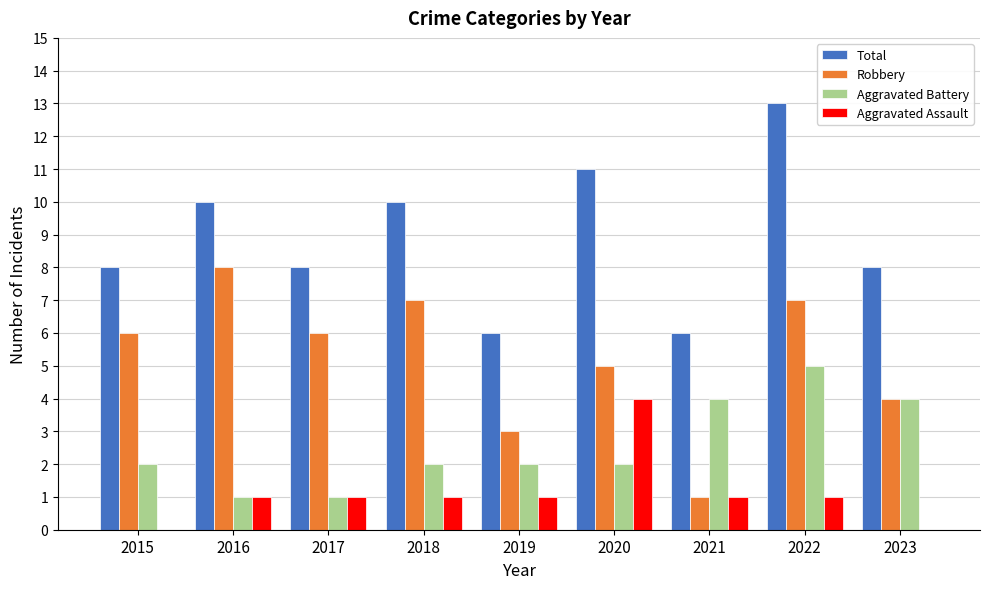

What is the sum of all Aggravated Battery values?

23